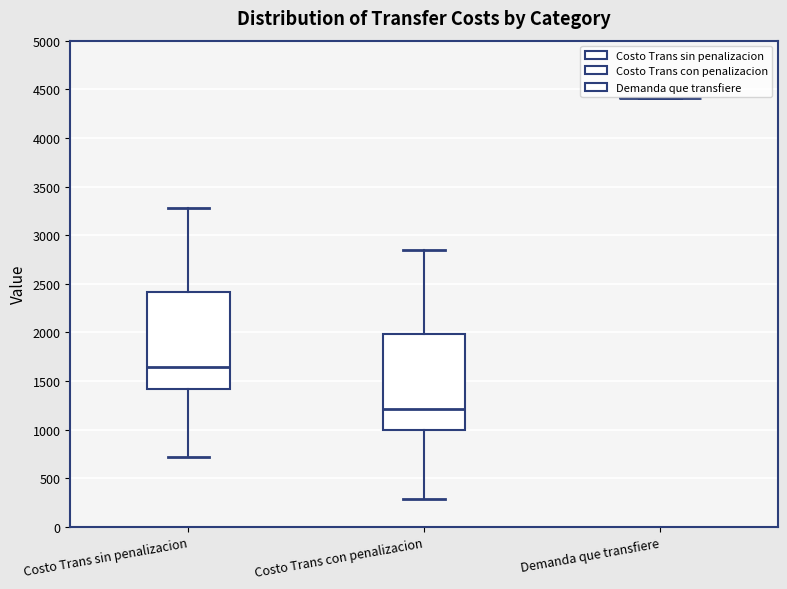

Reading left to right, read every box against the y-axis: the position of its median line, the range the box covers, and the ends of its whiskers. The values are not printed on the chart, so give them approximately, as read against the axis.

Costo Trans sin penalizacion: median 1650, box 1400 to 2400, whiskers 700 to 3300
Costo Trans con penalizacion: median 1200, box 1000 to 2000, whiskers 300 to 2850
Demanda que transfiere: box collapsed to a line at 4400, whiskers 4400 to 4400